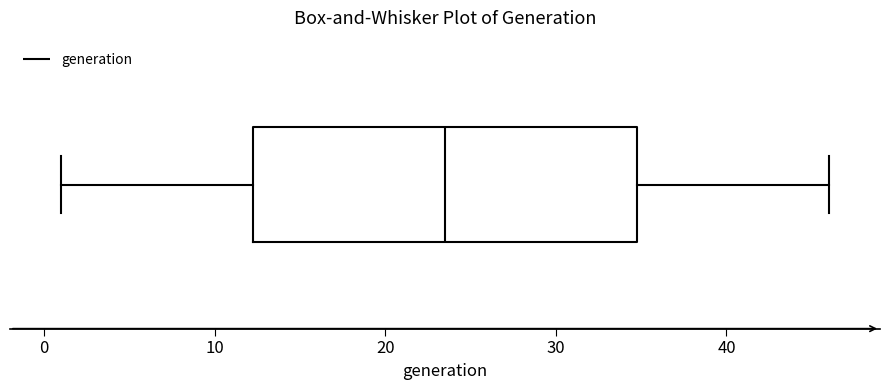

Transcribe this box plot: give where the median line is, the range the box spans, and where the two whiskers end, as read against the x-axis. The values are not printed on the chart, so give them approximately, as read against the axis.

median 24, box 12 to 35, whiskers 1 to 46